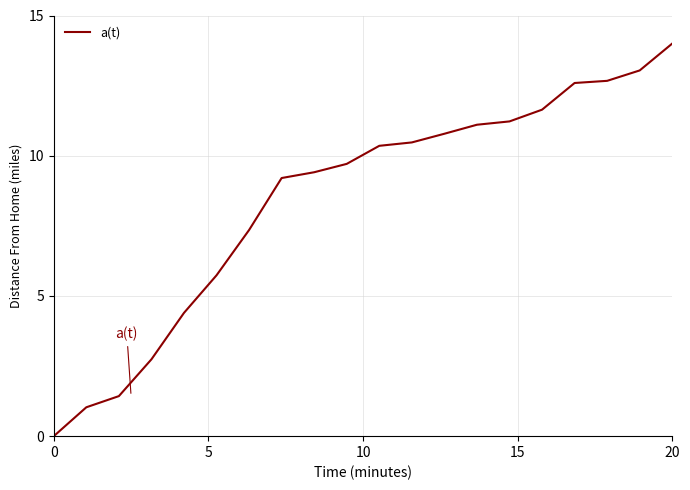

What is the greatest value displayed?

14.0